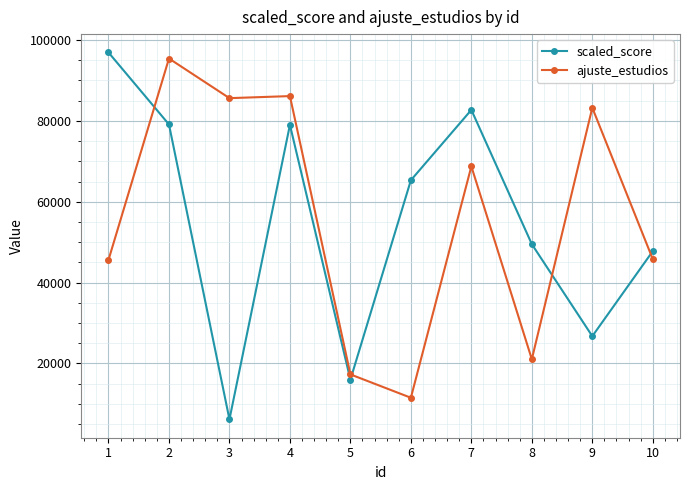

How many intersections are there between ajuste_estudios and scaled_score?

4